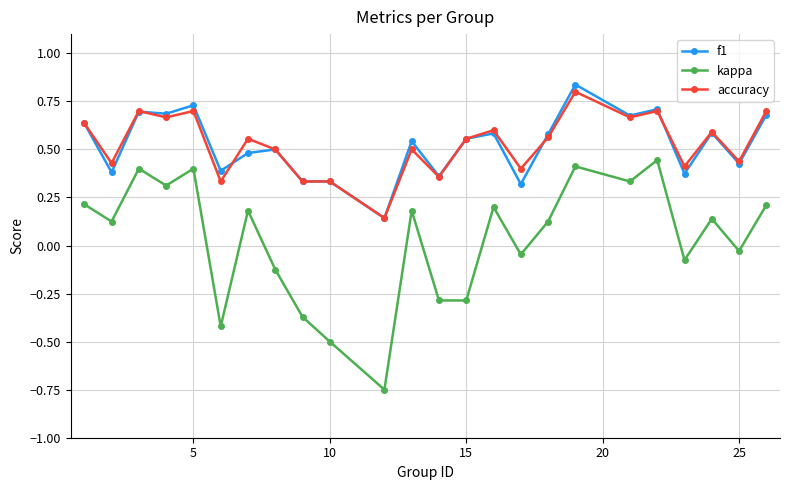

Which series has the largest range (max minus min)?

kappa